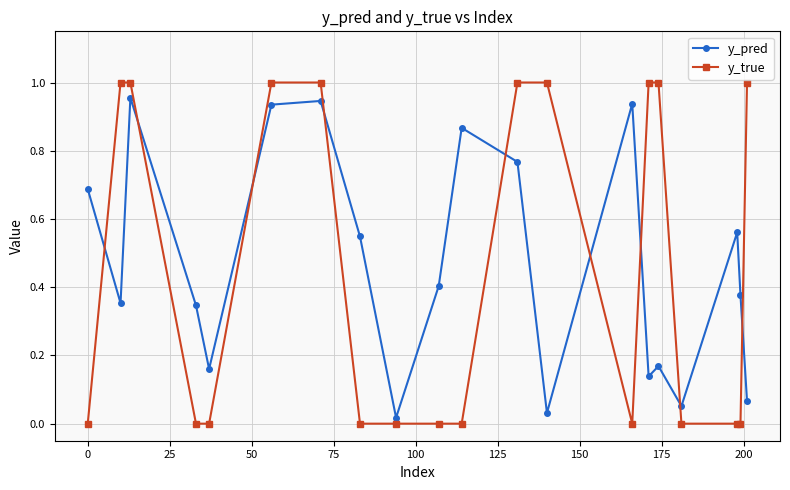

In y_pred, how many points are higher than both neighbors (excluding endpoints)?

6